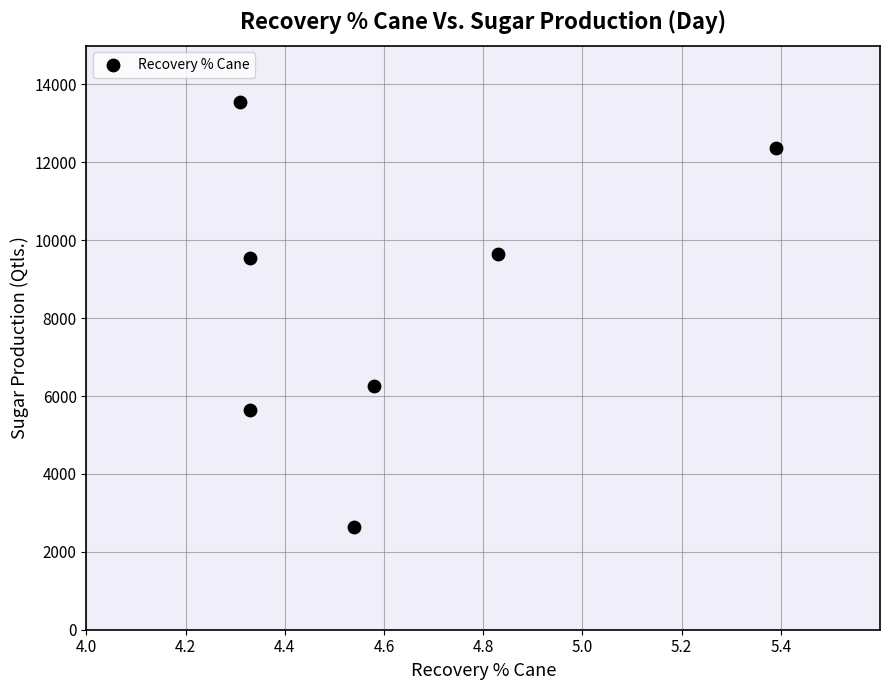

What is the average Y value?

8523